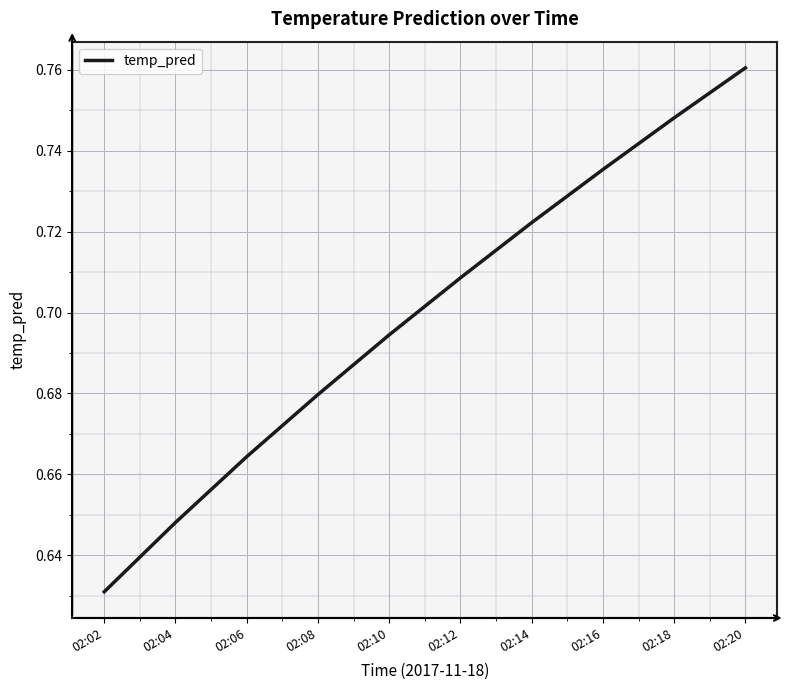

How many values are between 0 and 1?

10